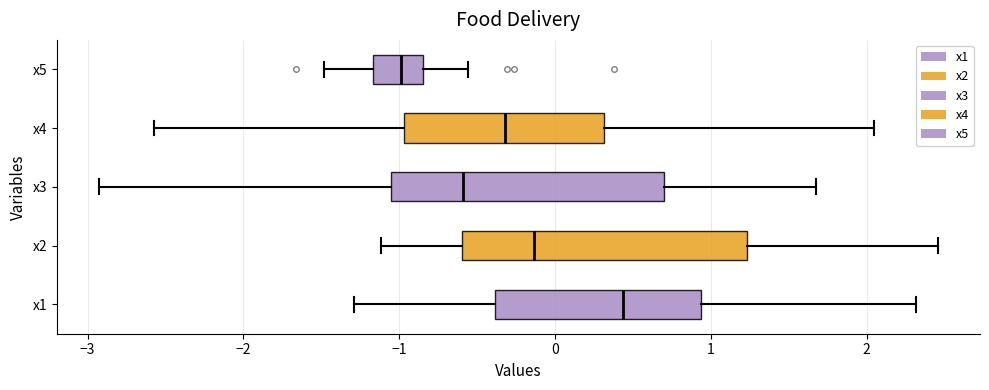

Reading bottom to top, transcribe this box plot: for each box, give where its median line is, the range the box spans, and where its two whiskers end, as read against the x-axis. The values are not printed on the chart, so give them approximately, as read against the axis.

x1: median 0.4, box -0.4 to 0.9, whiskers -1.3 to 2.3
x2: median -0.1, box -0.6 to 1.2, whiskers -1.1 to 2.5
x3: median -0.6, box -1.1 to 0.7, whiskers -2.9 to 1.7
x4: median -0.3, box -1.0 to 0.3, whiskers -2.6 to 2.0
x5: median -1.0, box -1.2 to -0.8, whiskers -1.5 to -0.6